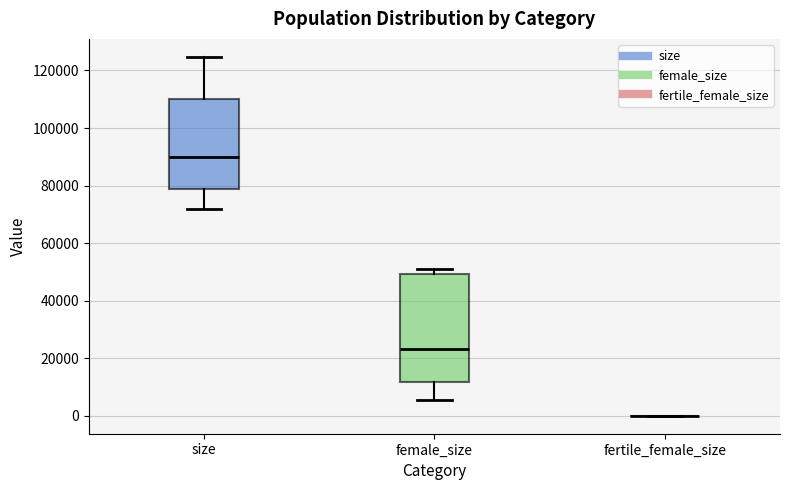

Reading left to right, transcribe this box plot: for each box, give where its median line is, the range the box spans, and where its two whiskers end, as read against the y-axis. The values are not printed on the chart, so give them approximately, as read against the axis.

size: median 90000, box 78000 to 110000, whiskers 72000 to 124000
female_size: median 24000, box 12000 to 50000, whiskers 6000 to 50000 (just above the box's upper edge)
fertile_female_size: box collapsed to a line at 0, whiskers 0 to 0